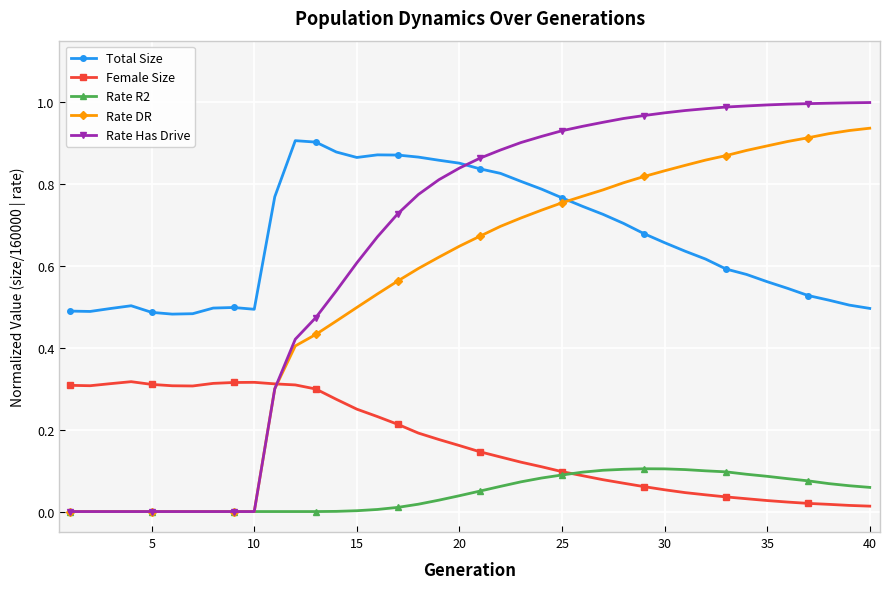

True or false: Total Size has more than 2 points higher than both neighbors.

True